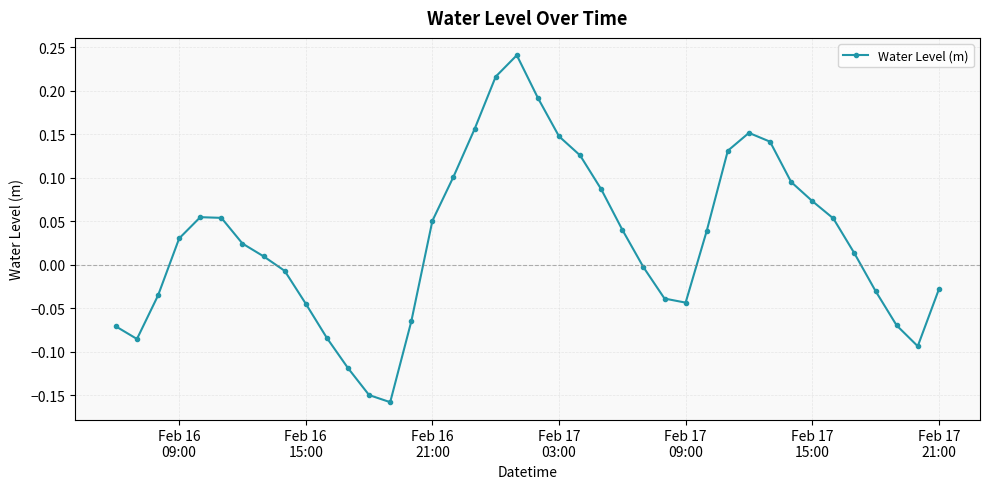

What is the difference between the maximum and second lowest values?

0.4